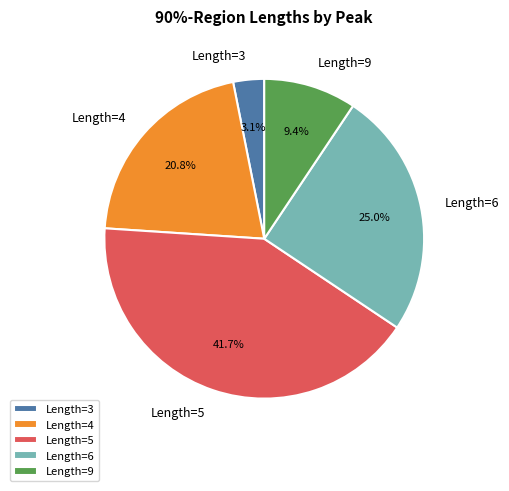

Is the sum of Length=6 and Length=3 greater than half?

No